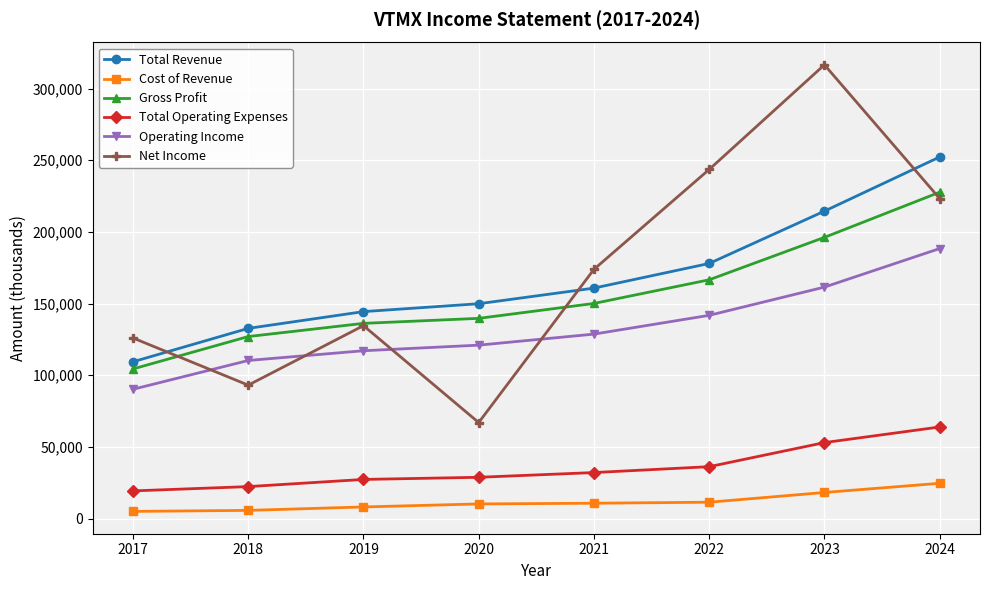

What is the value of the Total Operating Expenses point at the 7th from the left?

53000